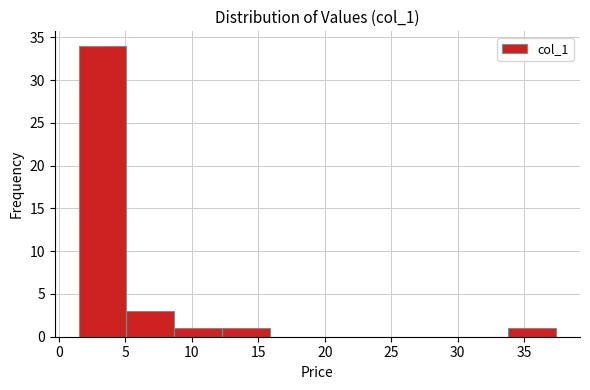

Reading left to right, transcribe this chart: for each bar, give the range it covers on the x-axis and its height. Neither the bar edges nor the heights are printed on the chart, so give them approximately, as read against the axes.

1.5 to 5.0: 34
5.0 to 8.5: 3
8.5 to 12.5: 1
12.5 to 16.0: 1
16.0 to 19.5: 0
19.5 to 23.0: 0
23.0 to 26.5: 0
26.5 to 30.0: 0
30.0 to 34.0: 0
34.0 to 37.5: 1